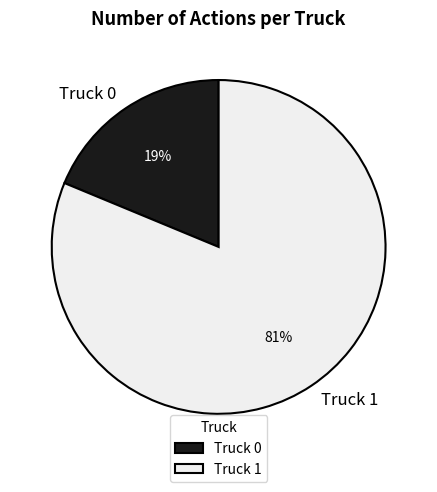

Approximately how many times larger is the value at Truck 0 compared to Truck 1?

0.2